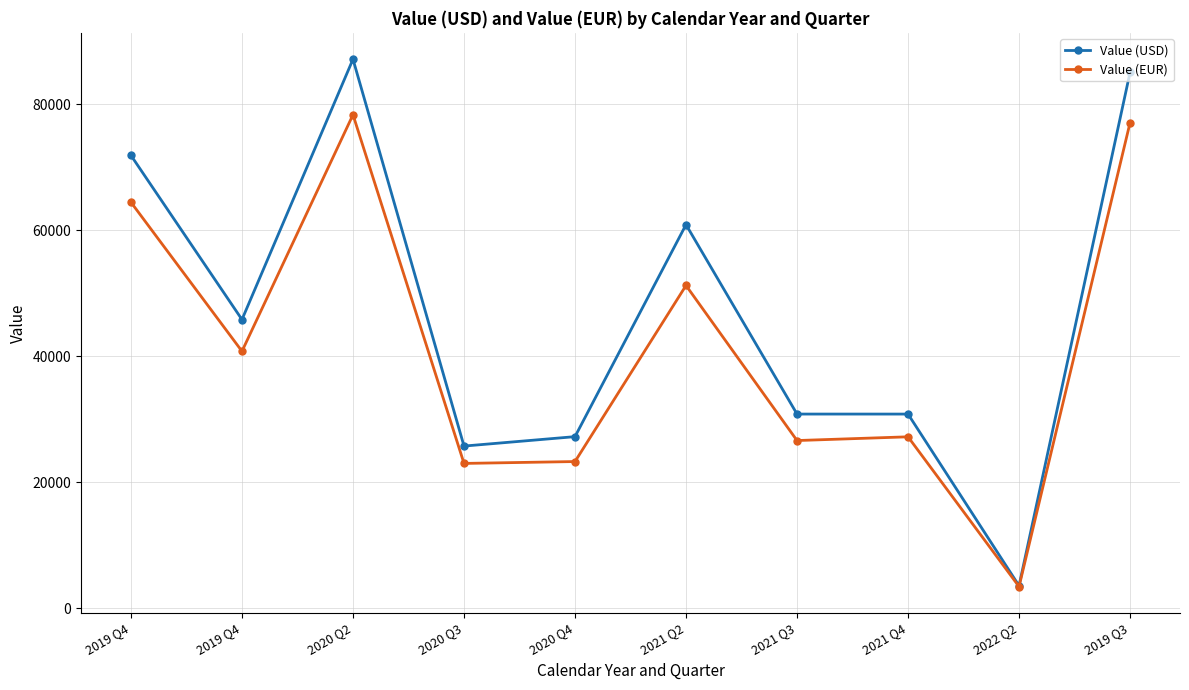

What is the approximate value of Value (EUR) at 2019 Q3?

77095.7